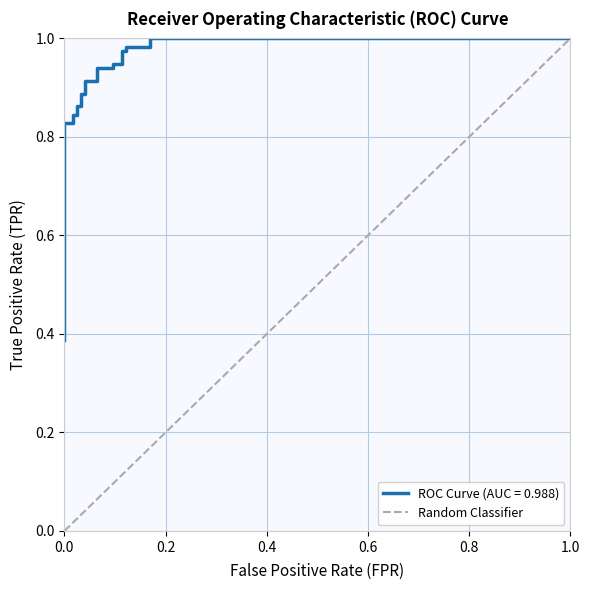

What is the difference between the values at 0.0 and 1.0?

1